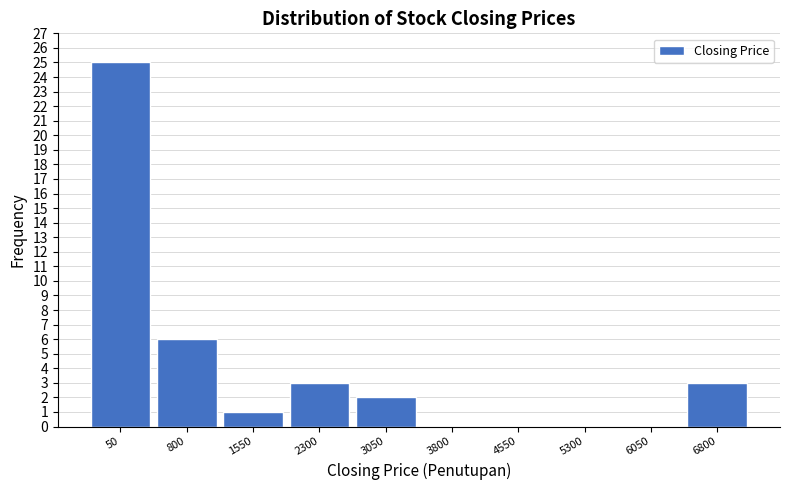

Reading right to left, what are all the values shown in this chart?

6800=3	6050=0	5300=0	4550=0	3800=0	3050=2	2300=3	1550=1	800=6	50=25